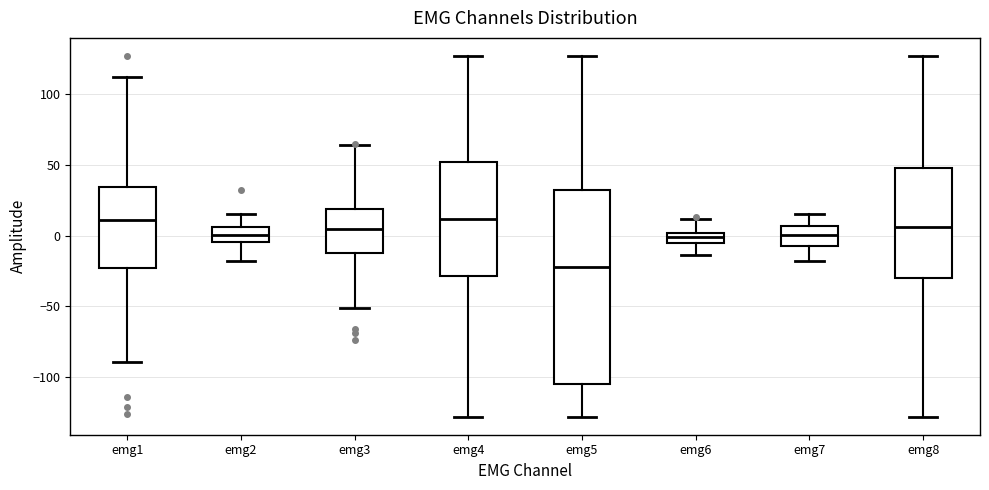

Which box is the tallest, from its lower edge to its upper edge?

emg5